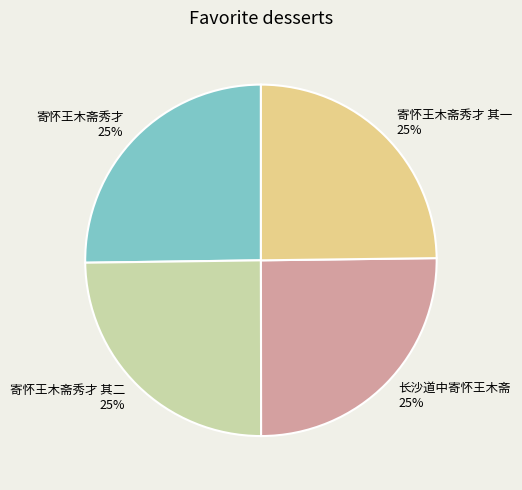

True or false: 寄怀王木斋秀才 accounts for 38% of the total.

False